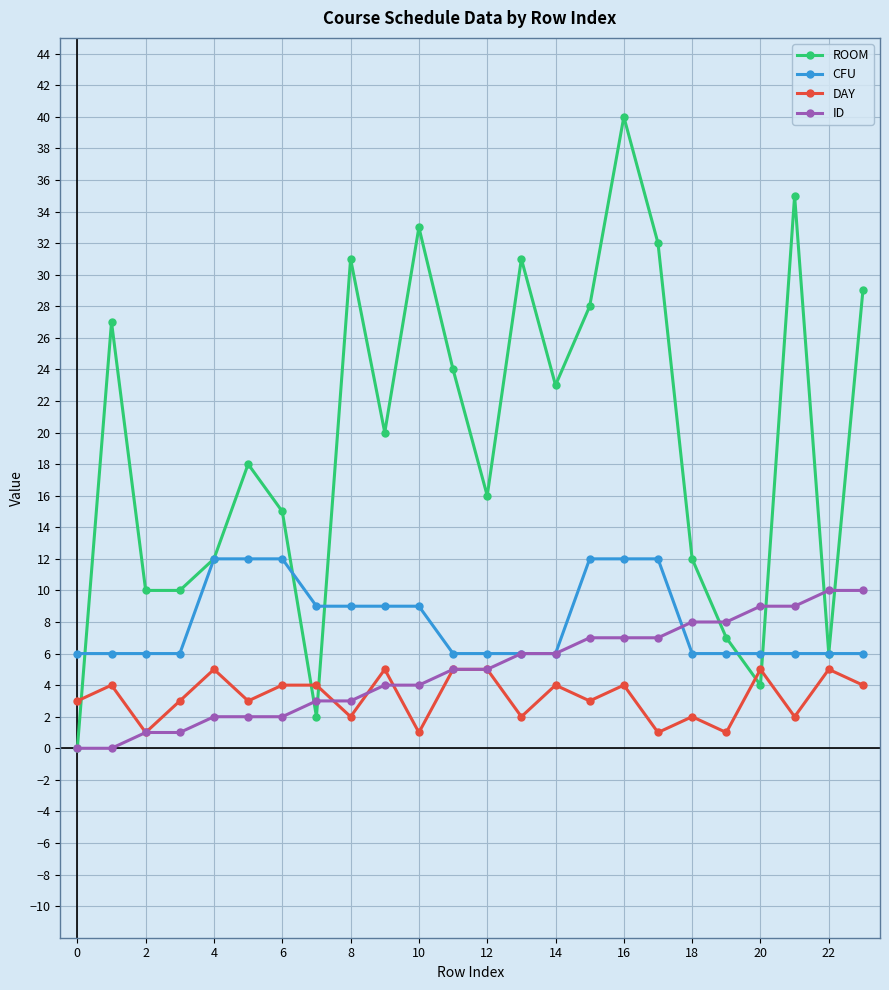

Is this an area chart (filled region under the line)?

No